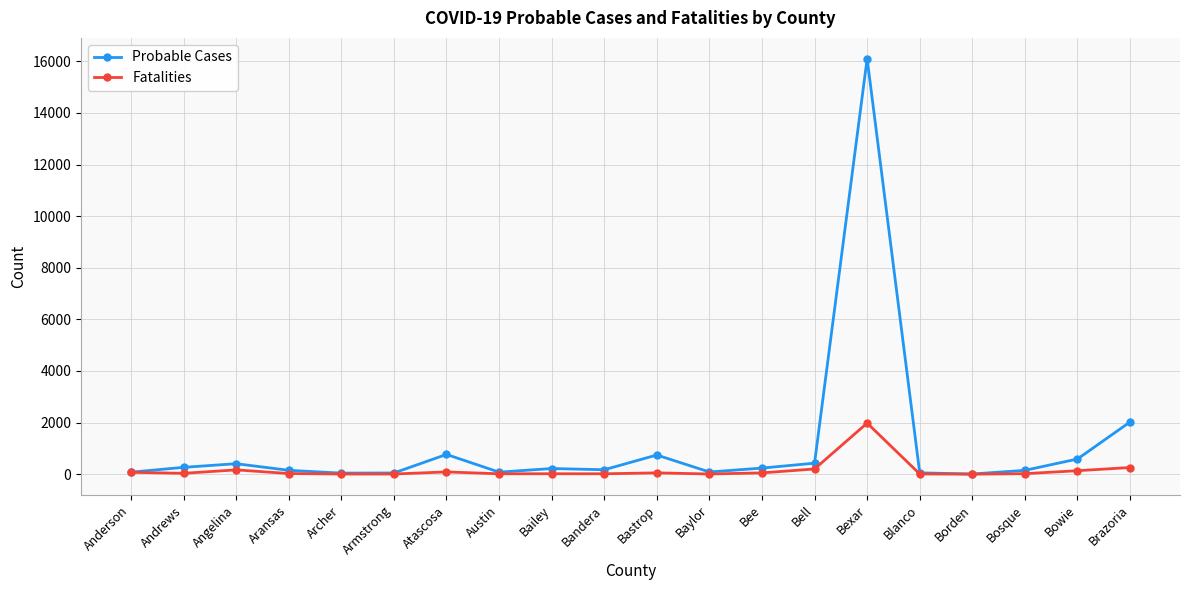

How many data points in Probable Cases are less than 219?

10